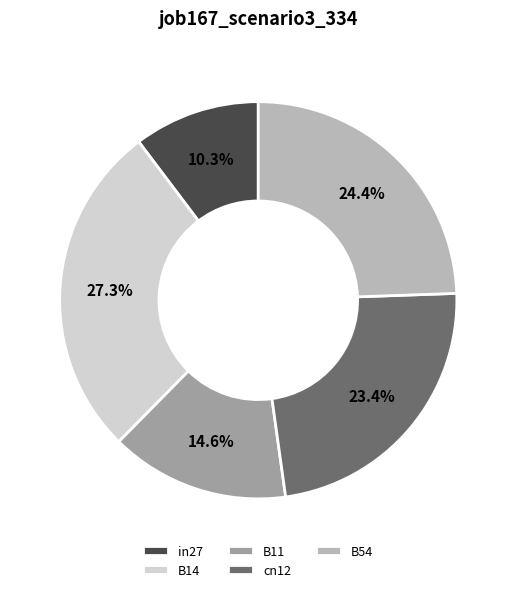

What is the smallest slice in the pie chart?

in27